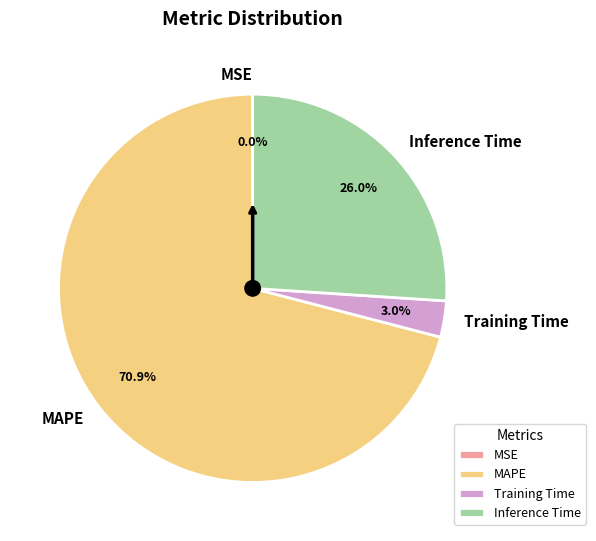

What is the ratio of the value at MAPE to the value at Inference Time?

2.7